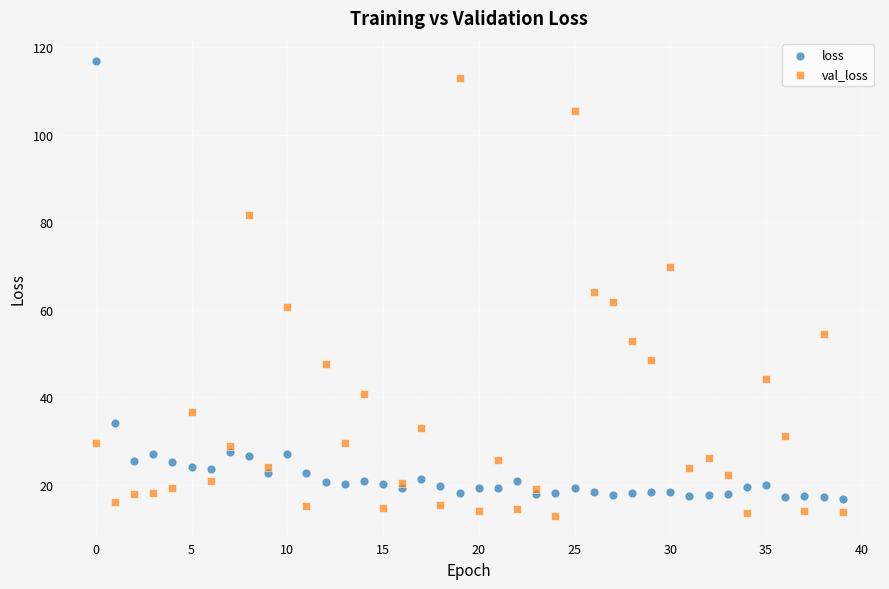

In the loss series, what Y value is closest to 66?

34.2